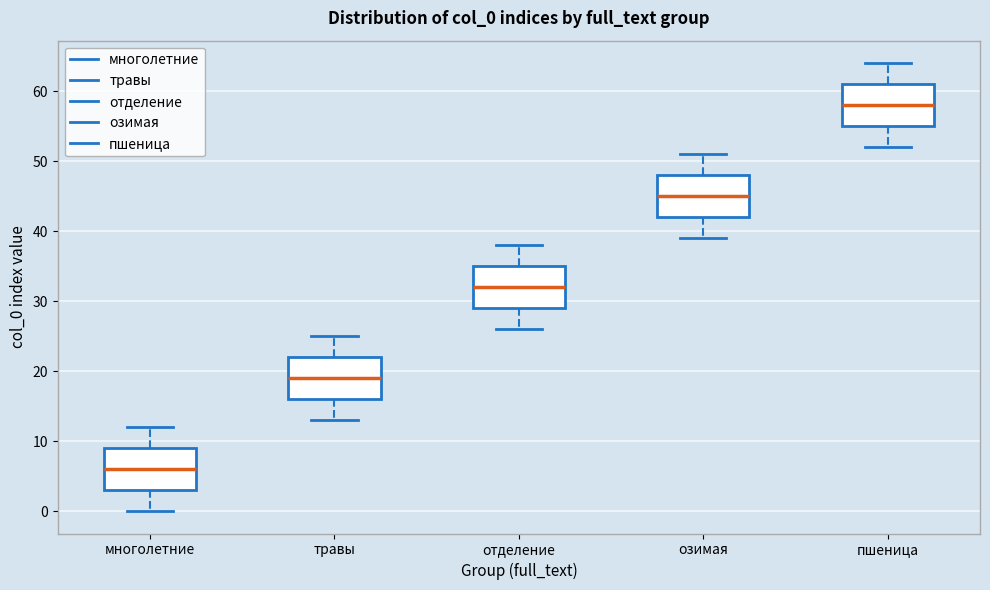

Reading left to right, transcribe this box plot: for each box, give where its median line is, the range the box spans, and where its two whiskers end, as read against the y-axis. The values are not printed on the chart, so give them approximately, as read against the axis.

многолетние: median 6, box 3 to 9, whiskers 0 to 12
травы: median 19, box 16 to 22, whiskers 13 to 25
отделение: median 32, box 29 to 35, whiskers 26 to 38
озимая: median 45, box 42 to 48, whiskers 39 to 51
пшеница: median 58, box 55 to 61, whiskers 52 to 64